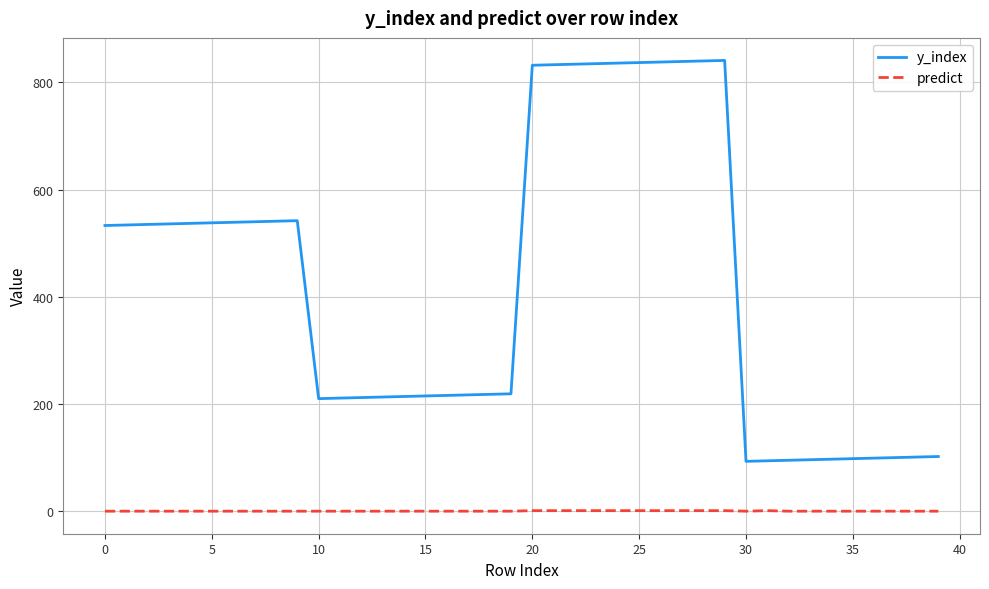

Which series has the largest total across all categories?

y_index